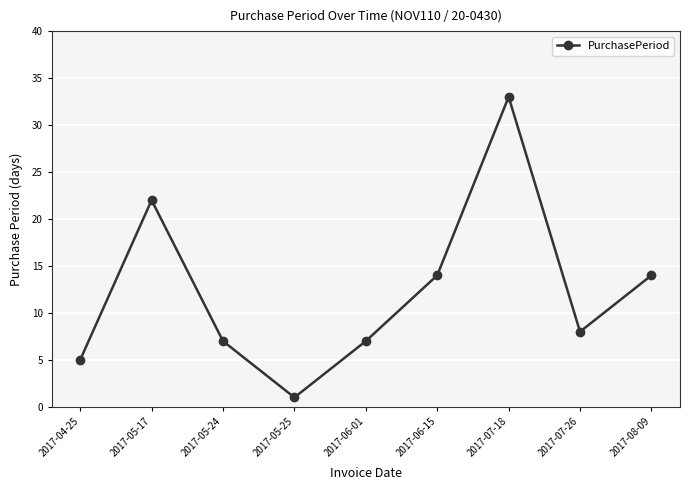

Which has a higher value, 2017-06-01 or 2017-06-15?

2017-06-15